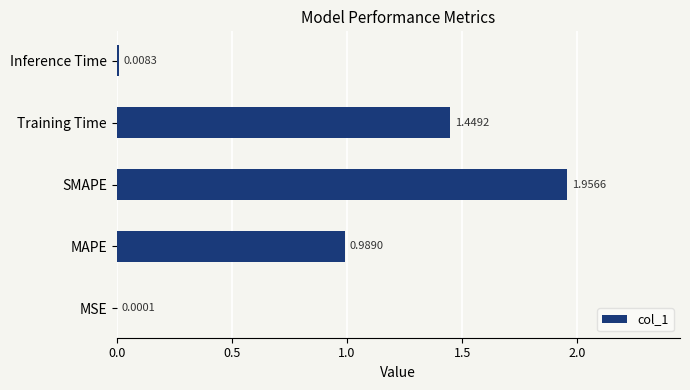

Where is the data nearest to the value 0?

MSE